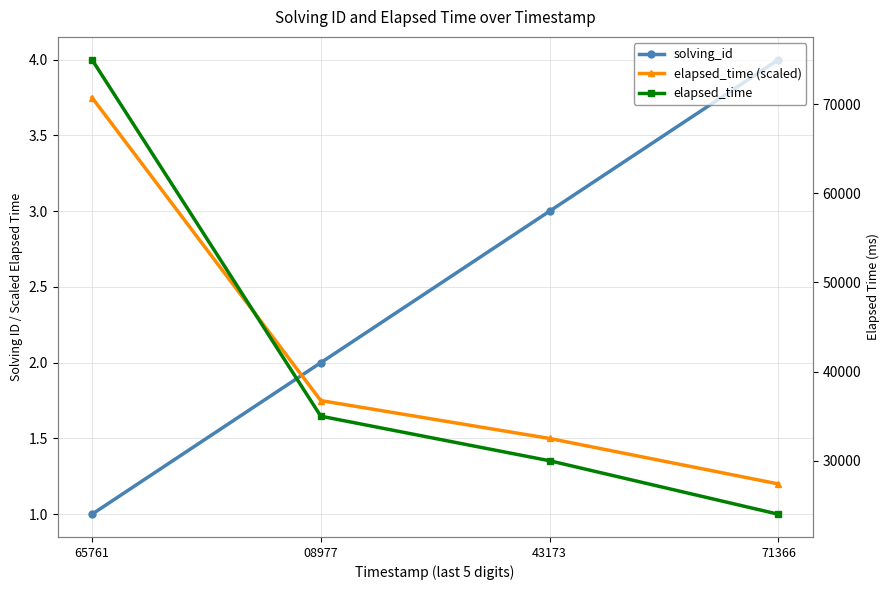

True or false: solving_id and elapsed_time (scaled) intersect in this chart.

True